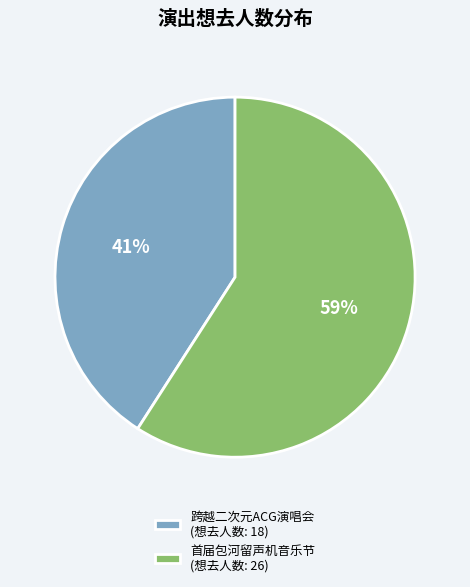

Do 首届包河留声机音乐节 (想去人数: 26) and 跨越二次元ACG演唱会 (想去人数: 18) together represent more than half of the pie?

Yes